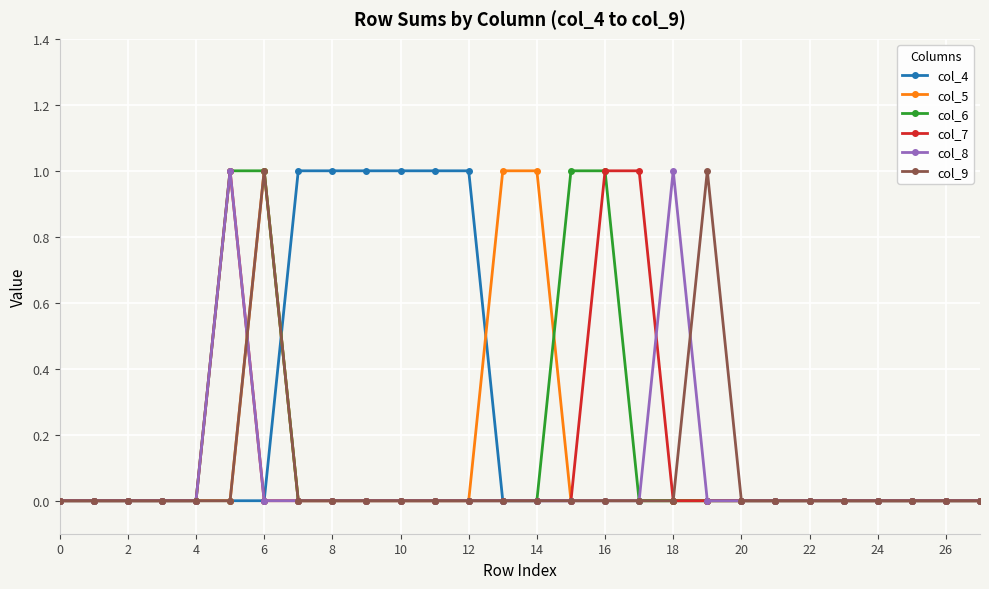

True or false: col_9 has more than 1 interior local peaks.

True